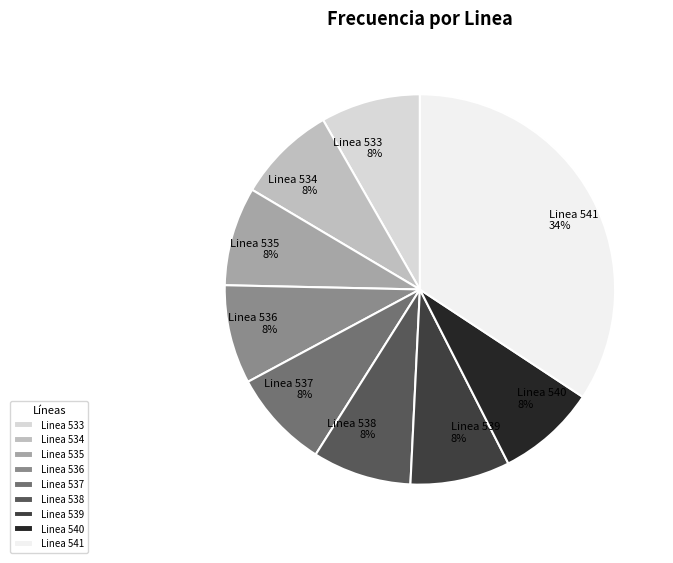

Approximately how many times larger is the value at Linea 536 compared to Linea 534?

1.0